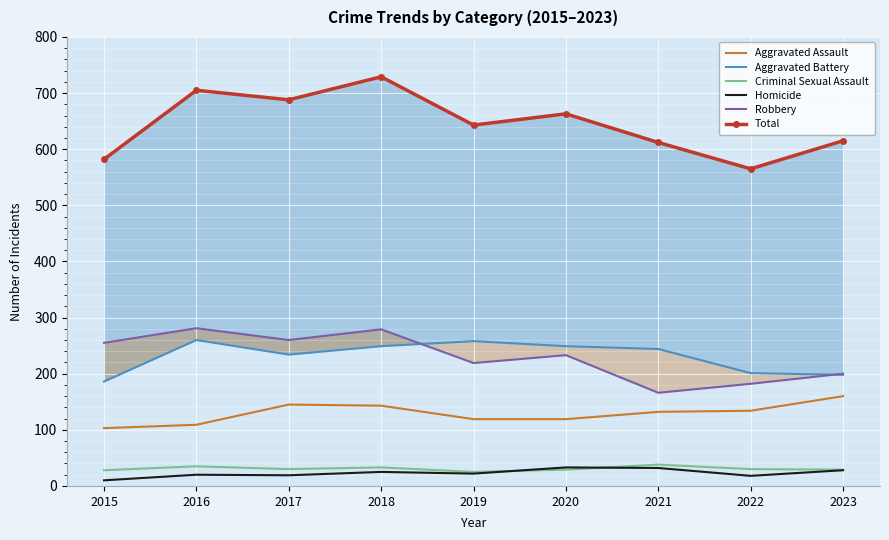

At which label does Homicide first exceed 22?

2018